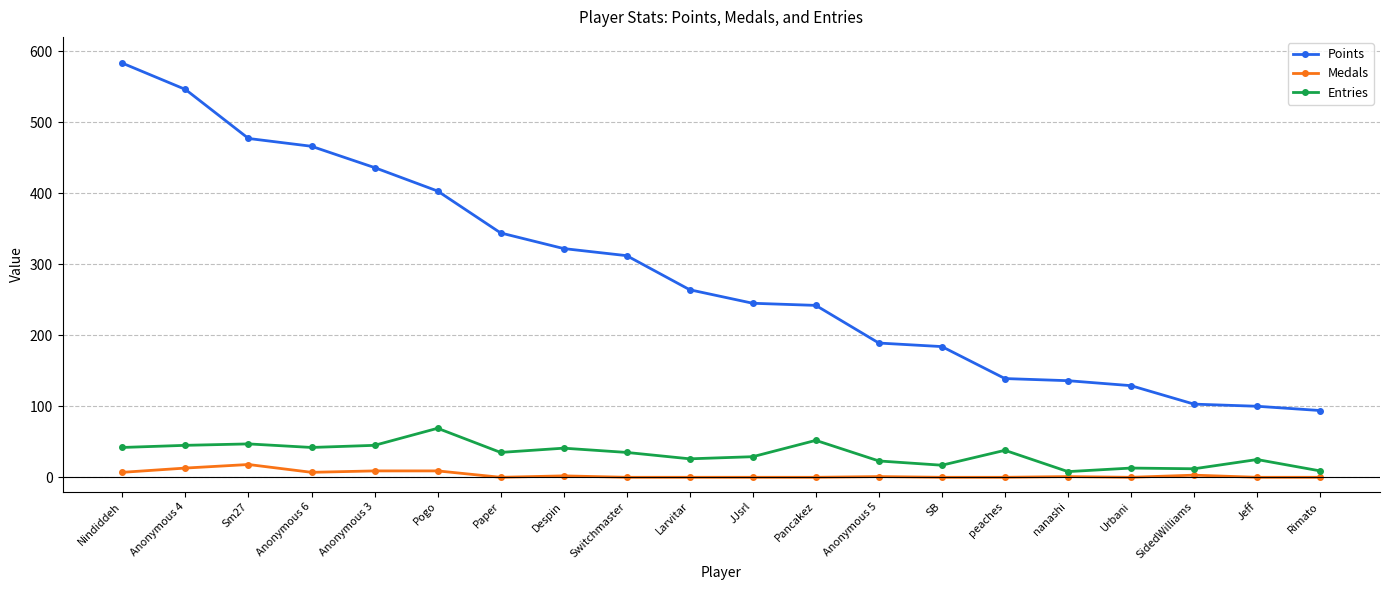

What is the minimum value for Points?

94